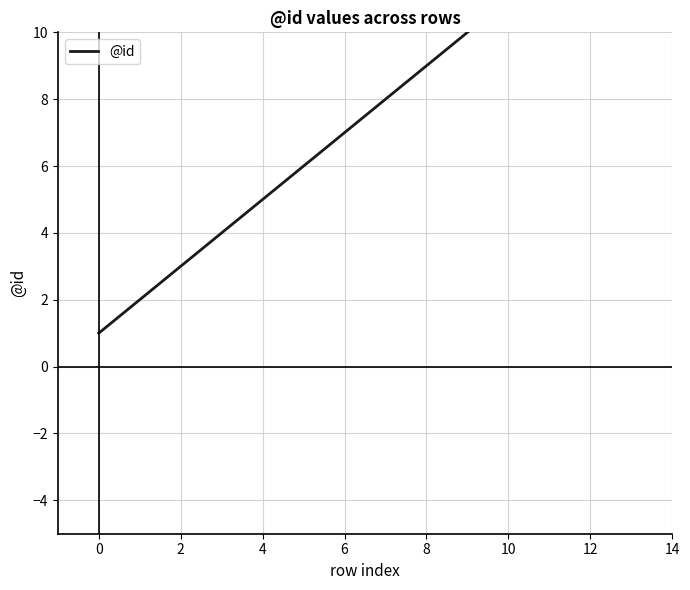

How many lines are shown in the chart?

1